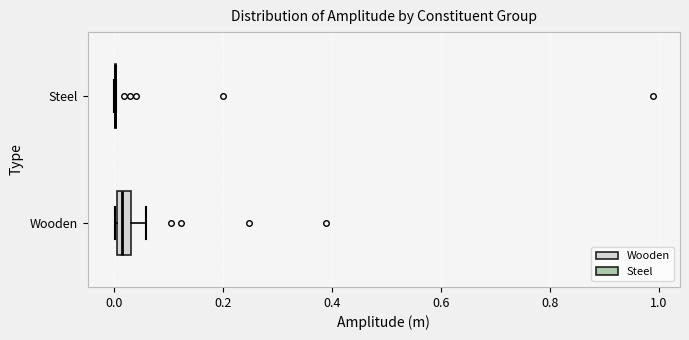

Which box is the widest, from its left edge to its right edge?

Wooden